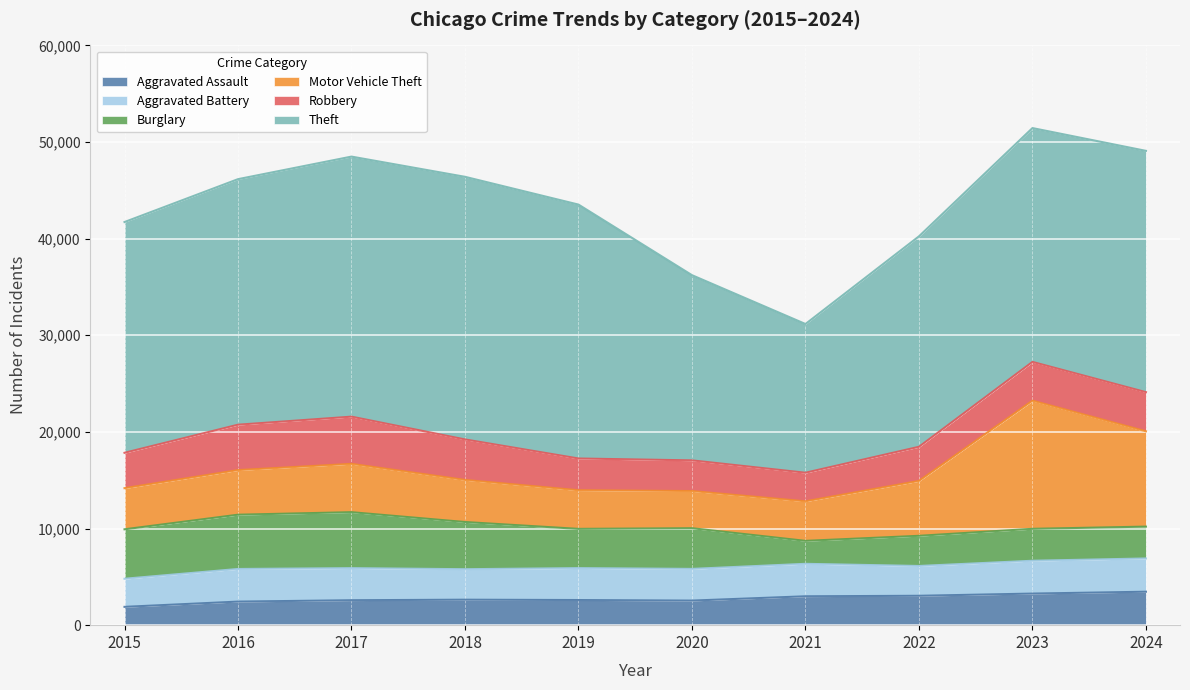

True or false: Theft and Aggravated Assault intersect in this chart.

False